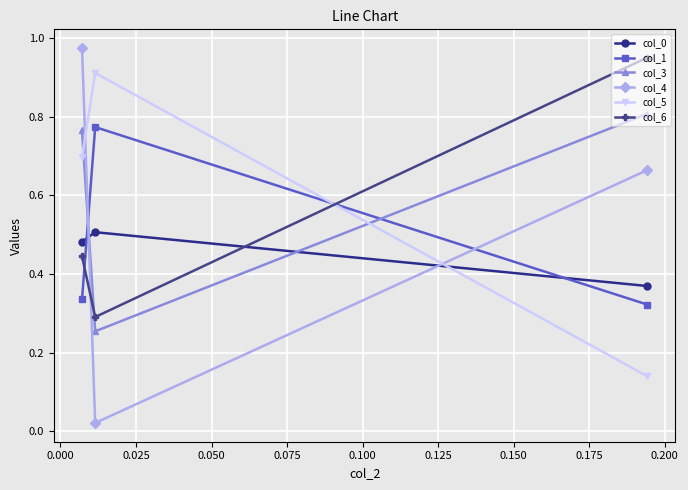

At how many categories does at least one series exceed 0?

3